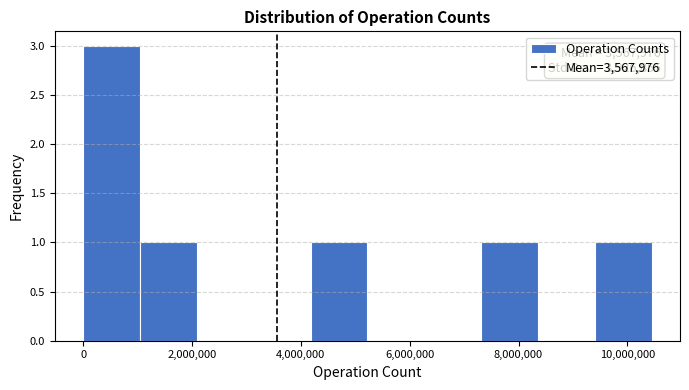

Over which range of the x-axis is the bar tallest?

0 to 1000000